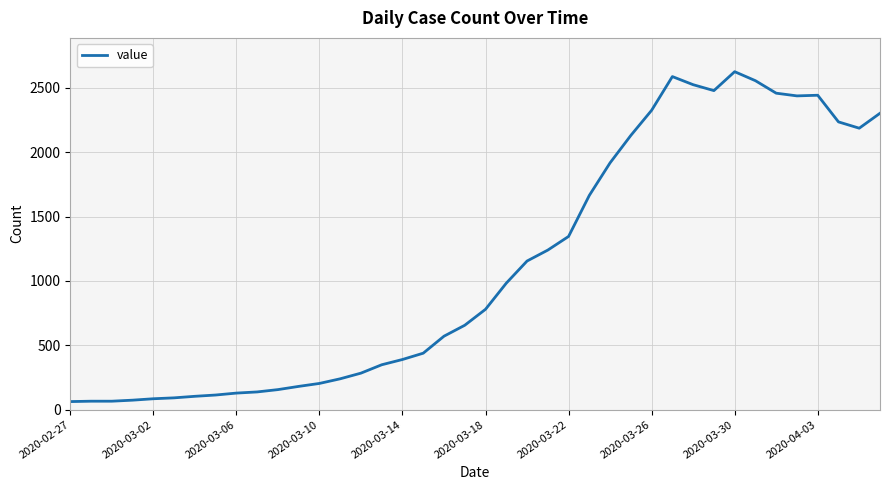

What is the greatest value displayed?

2626